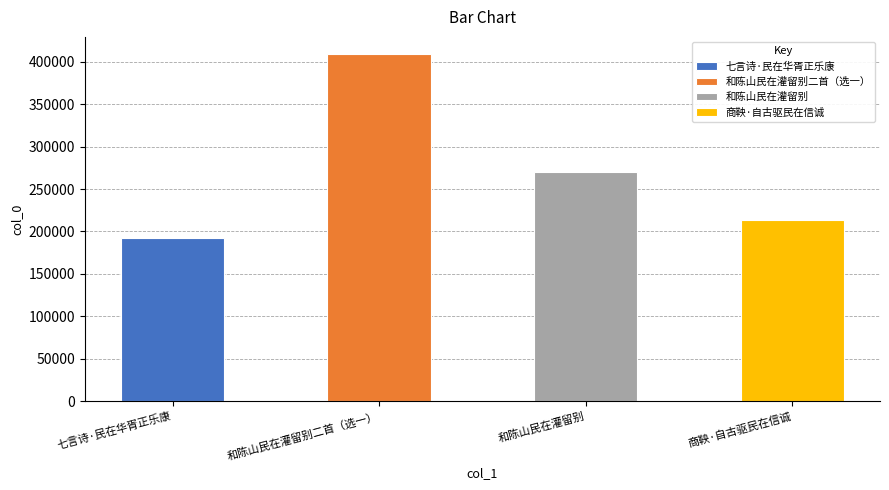

True or false: the data shows 270190 at 和陈山民在灌留别.

True